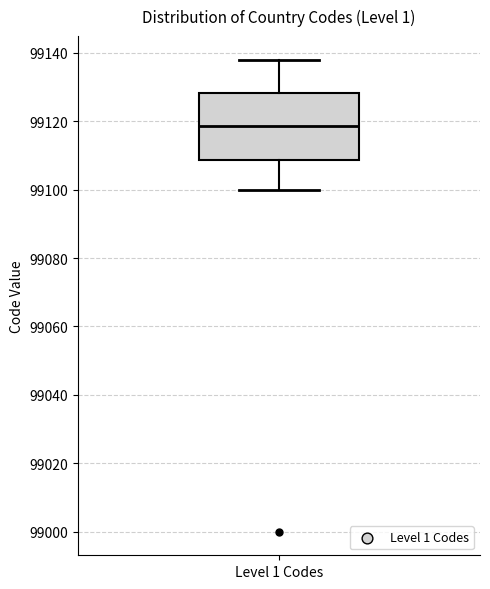

Transcribe this box plot: give where the median line is, the range the box spans, and where the two whiskers end, as read against the y-axis. The values are not printed on the chart, so give them approximately, as read against the axis.

median 99118, box 99108 to 99128, whiskers 99100 to 99138